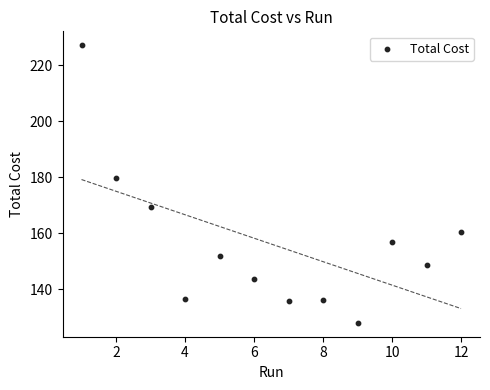

What is the average X value?

6.5